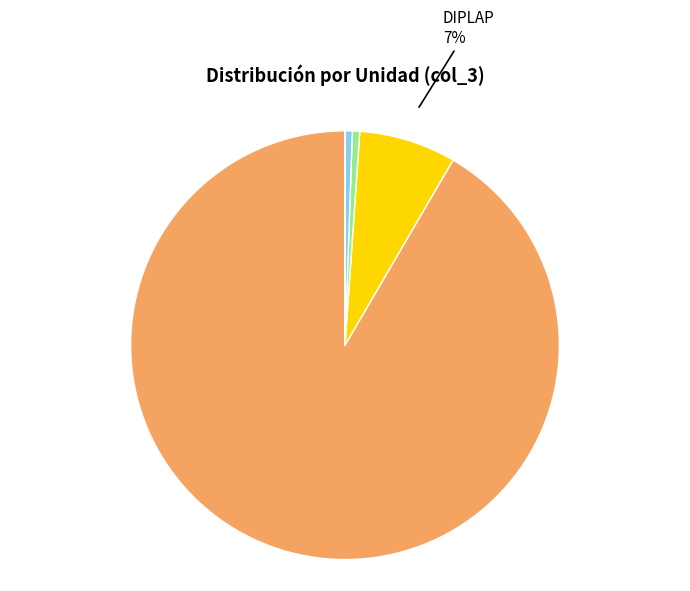

Is there a majority slice in this chart?

Yes